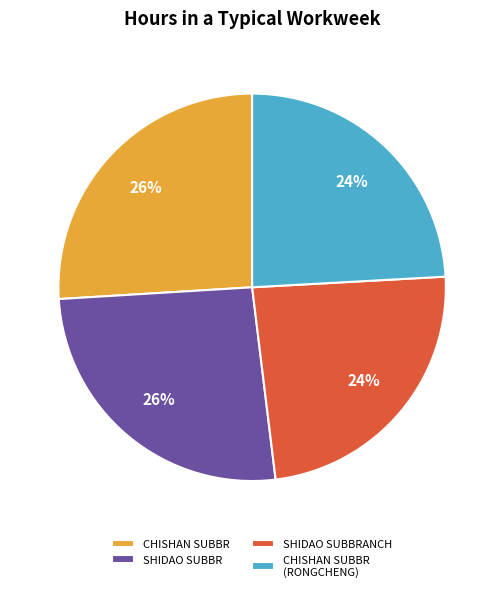

What is the ratio of the value at SHIDAO SUBBR to the value at CHISHAN SUBBR?

1.0